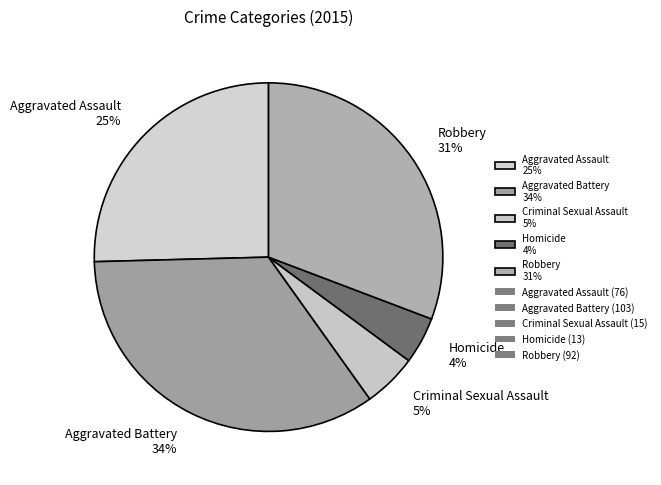

Approximately how many times larger is the value at Homicide compared to Aggravated Assault?

0.2